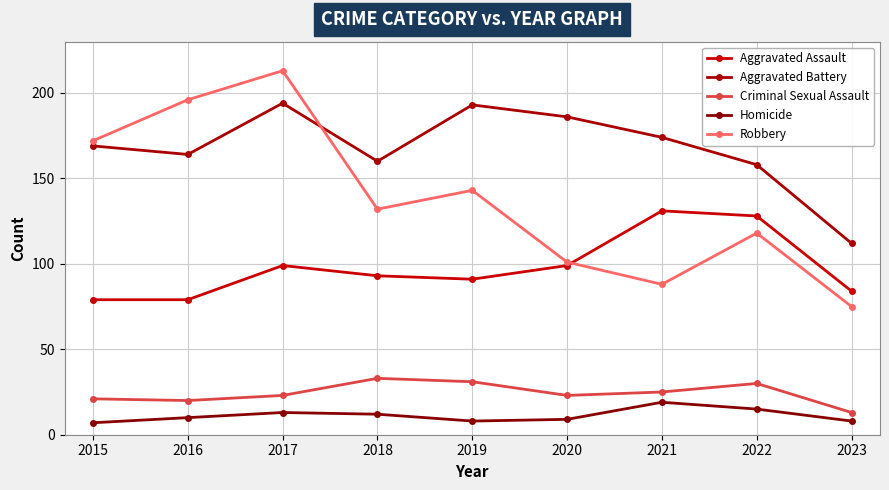

What is the value of the Homicide point at the 6th from the left?

9